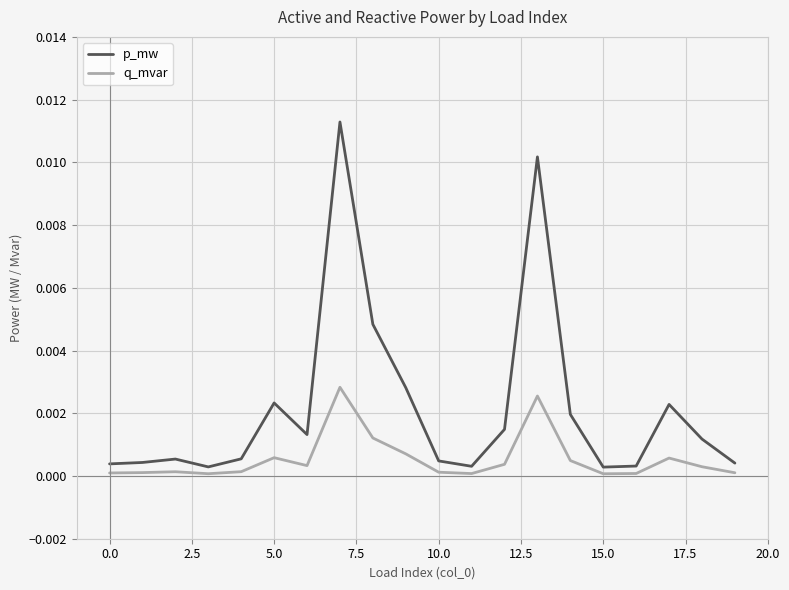

Rank the series by their average value, from lowest to highest.

q_mvar, p_mw